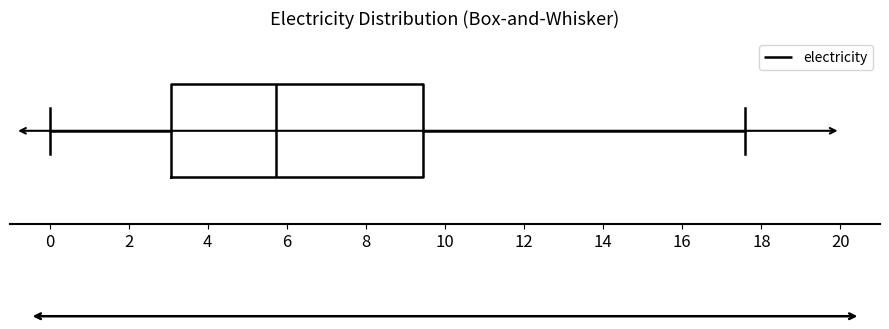

Where is the right edge of the box on the x-axis? The values are not printed on the chart, so give them approximately, as read against the axis.

9.4